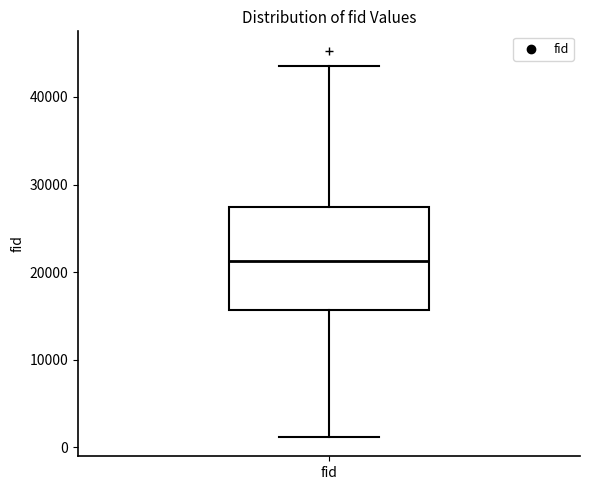

Transcribe this box plot: give where the median line is, the range the box spans, and where the two whiskers end, as read against the y-axis. The values are not printed on the chart, so give them approximately, as read against the axis.

median 21000, box 16000 to 27000, whiskers 1000 to 43000